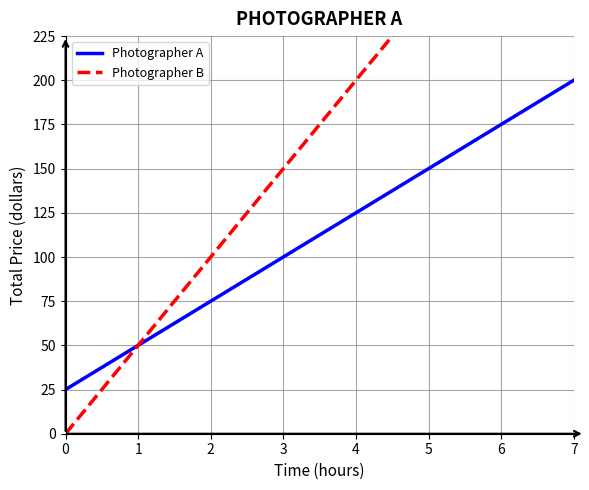

Is the value of Photographer B at 6 greater than the value of Photographer A at 2?

Yes